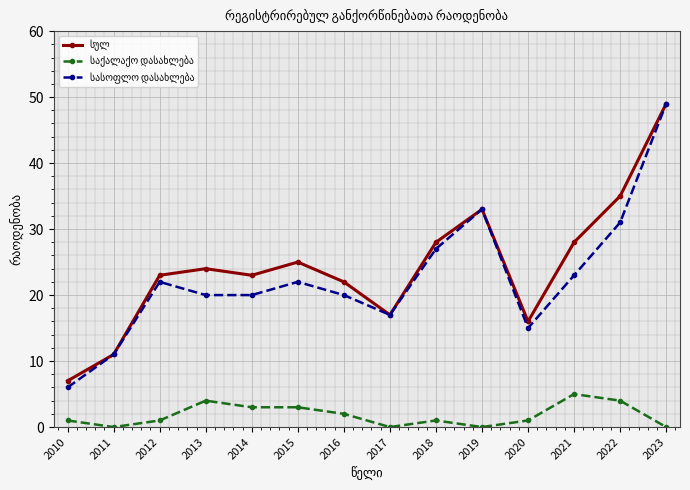

What is the total value across all series at 2022?

70